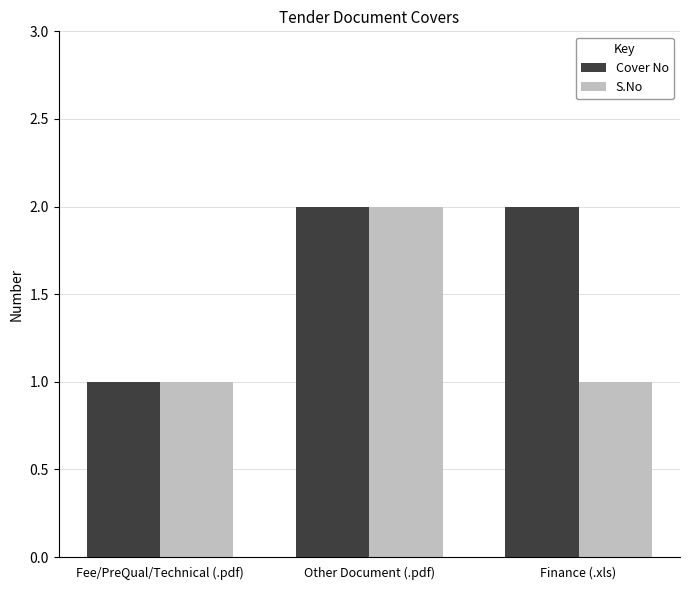

What is the sum of the Cover No values at Fee/PreQual/Technical (.pdf) and Finance (.xls)?

3